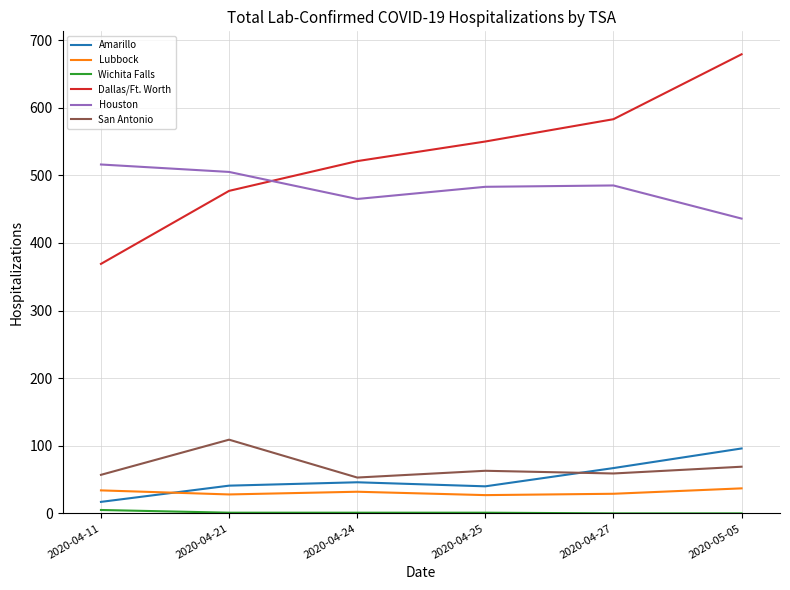

At which category is the sum across all series the highest?

2020-05-05